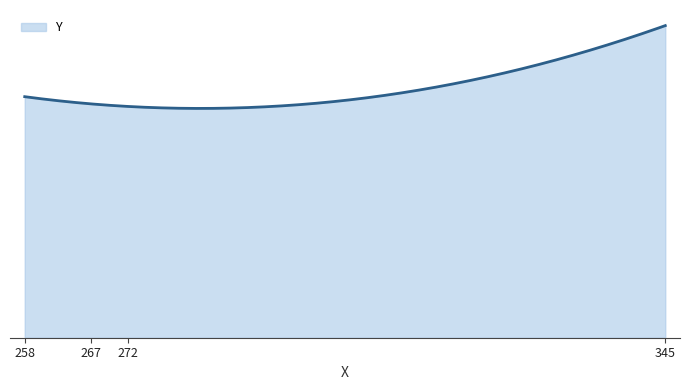

Does the chart display data point markers on the line(s)?

No